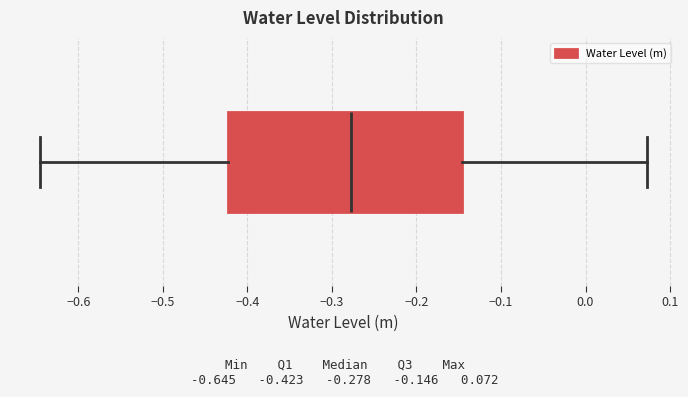

Read this box plot against the x-axis: the position of the median line, the range covered by the box, and the ends of both whiskers. The values are not printed on the chart, so give them approximately, as read against the axis.

median -0.28, box -0.42 to -0.15, whiskers -0.64 to 0.07